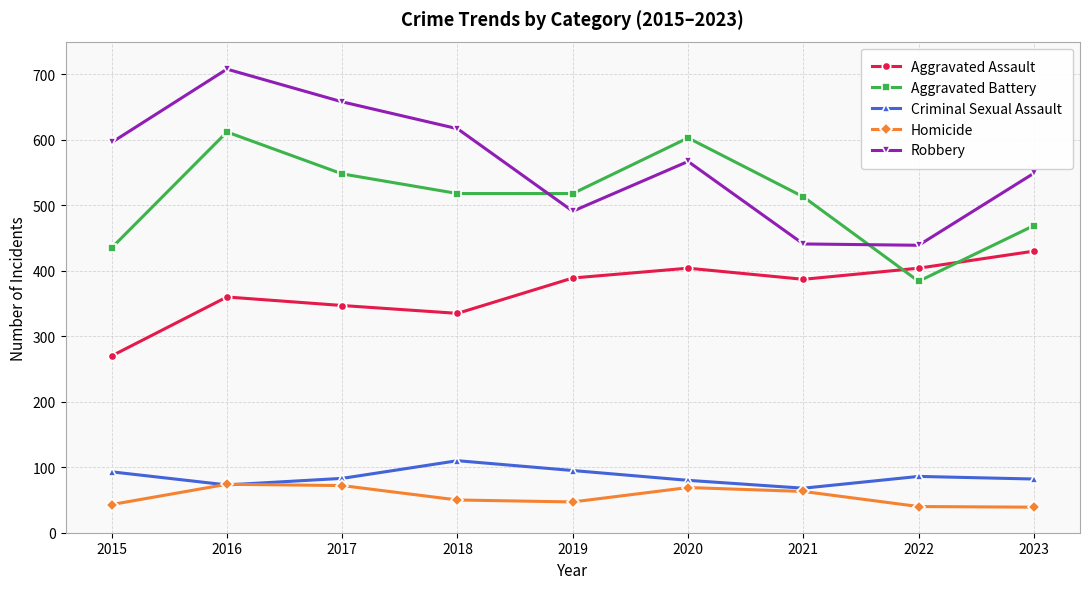

True or false: Robbery has more than 0 points higher than both neighbors.

True